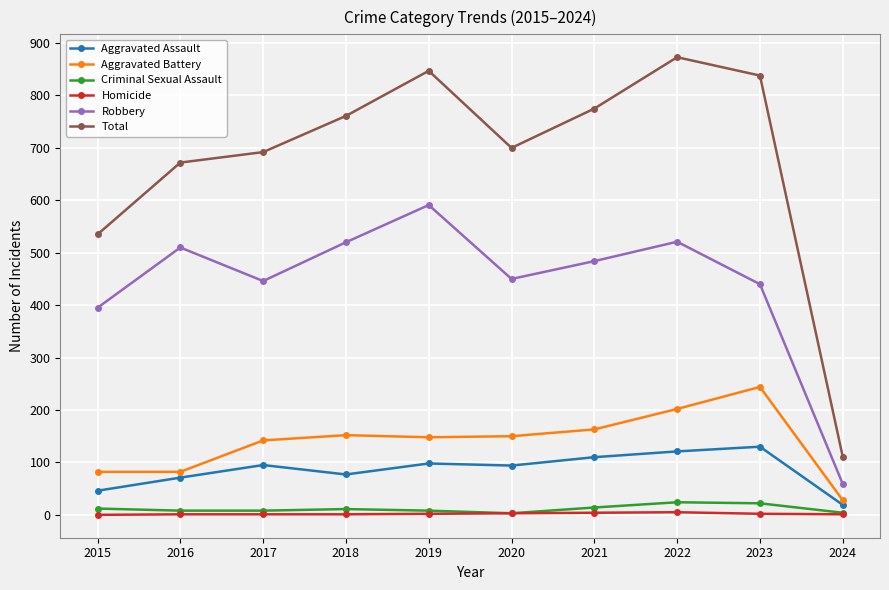

How many distinct data groups are displayed?

6